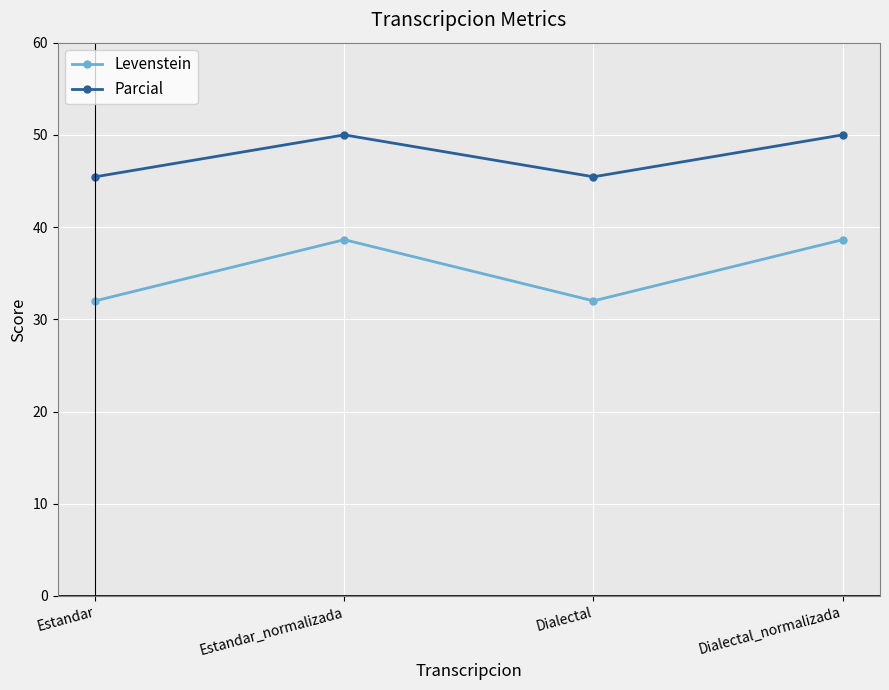

What is the label of the 2nd point from the right?

Dialectal